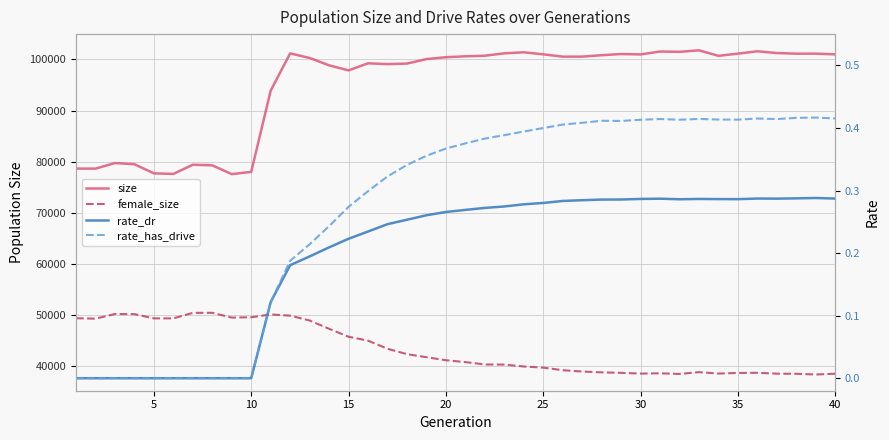

True or false: female_size and size intersect in this chart.

False